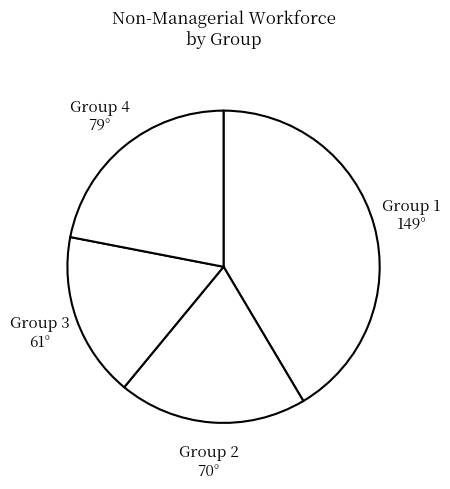

How many segments does this pie chart have?

4